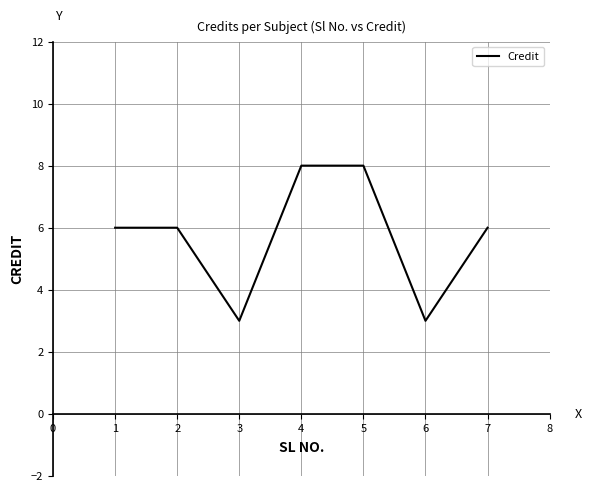

What is the change in value from 2 to 4?

+2